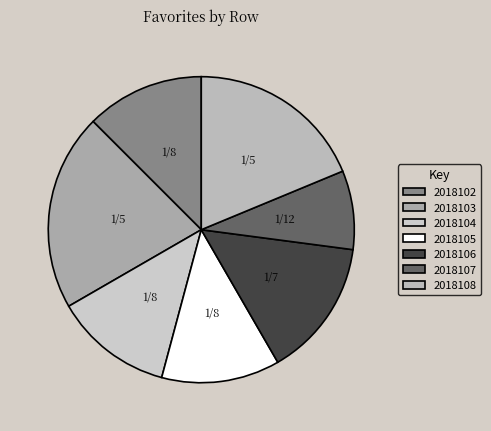

Approximately how many times larger is the value at 2018107 compared to 2018106?

0.6